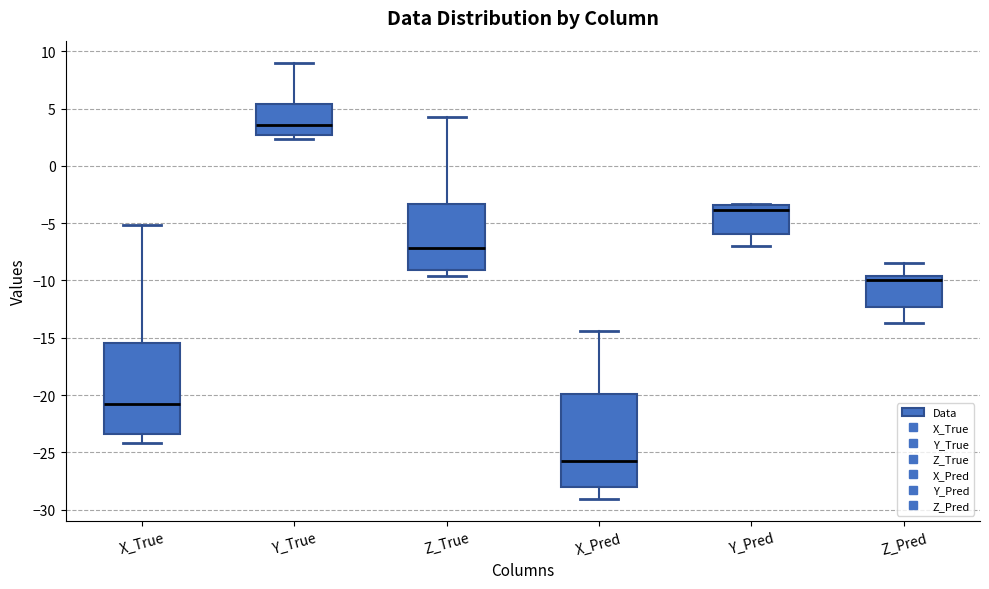

Where is the lower edge of the box for X_True on the y-axis? The values are not printed on the chart, so give them approximately, as read against the axis.

-23.5